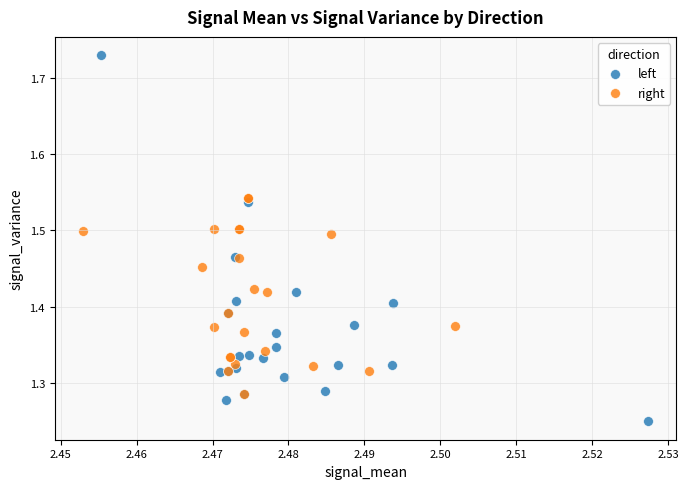

Which series has the largest Y range (max minus min)?

left